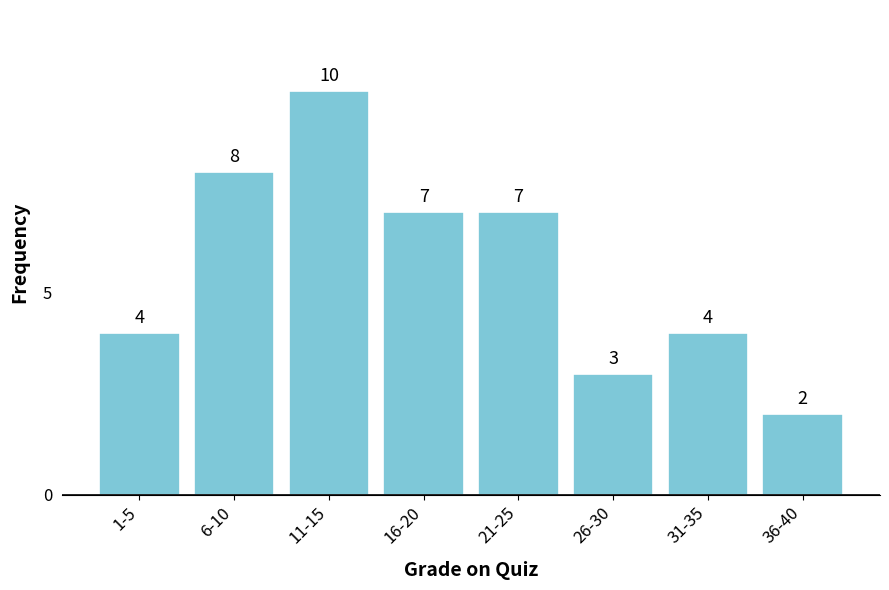

Reading right to left, what are all the values shown in this chart?

36-40=2	31-35=4	26-30=3	21-25=7	16-20=7	11-15=10	6-10=8	1-5=4